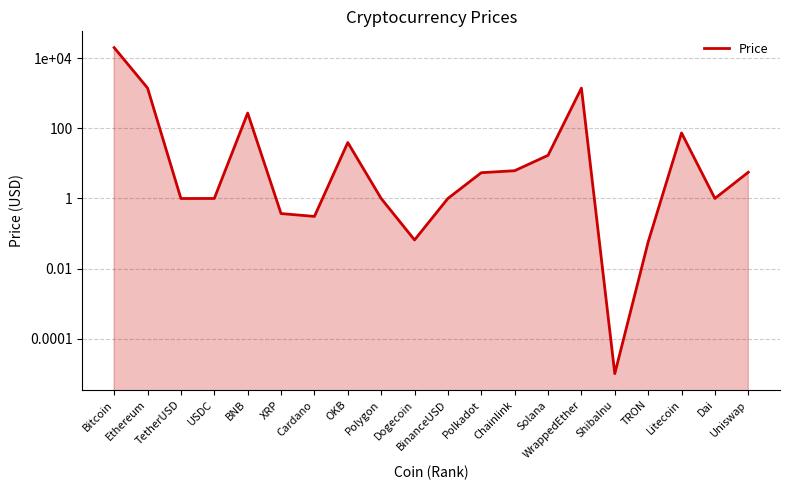

Where is the first local maximum?

BNB